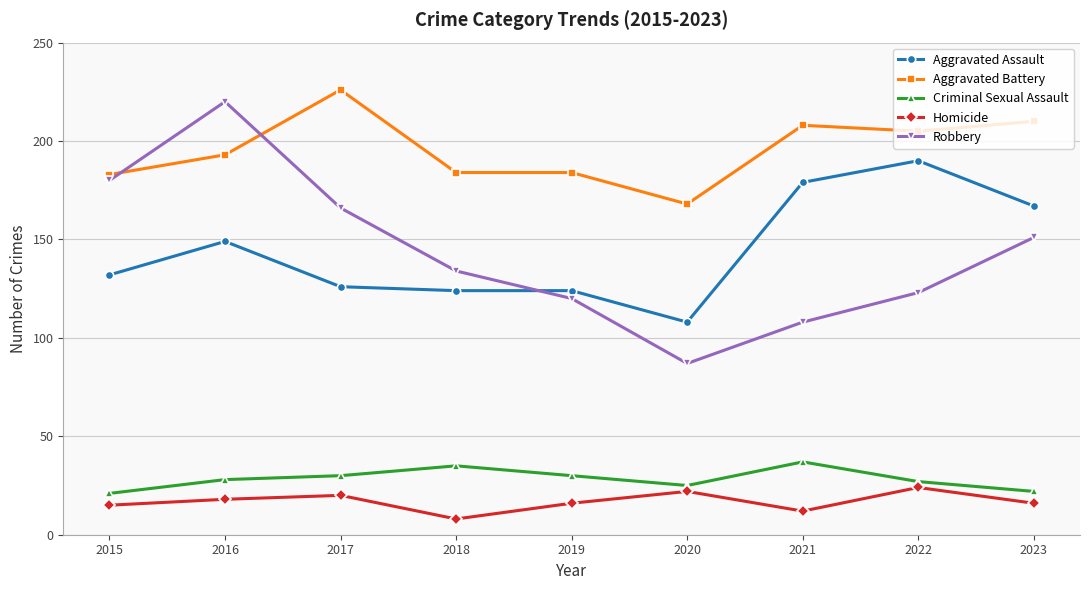

What is the smallest value displayed?

8